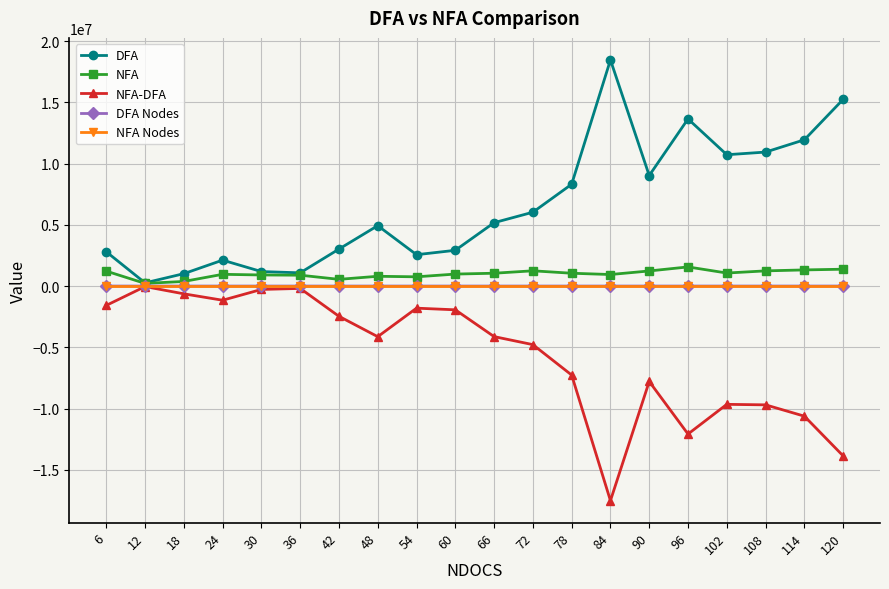

The value of NFA at 6 is 1219256. True or false?

True